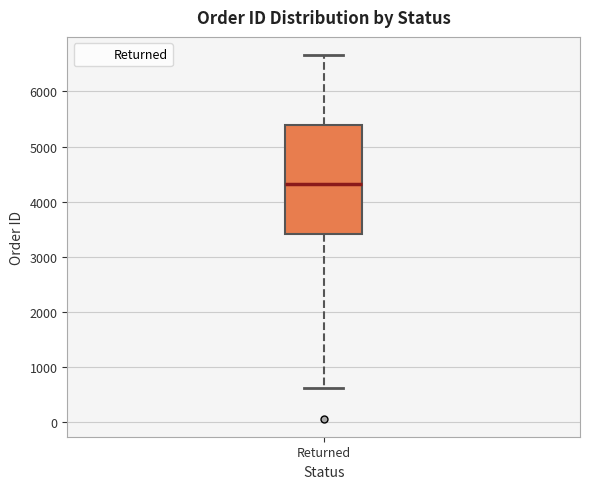

Read this box plot against the y-axis: the position of the median line, the range covered by the box, and the ends of both whiskers. The values are not printed on the chart, so give them approximately, as read against the axis.

median 4300, box 3400 to 5400, whiskers 600 to 6700